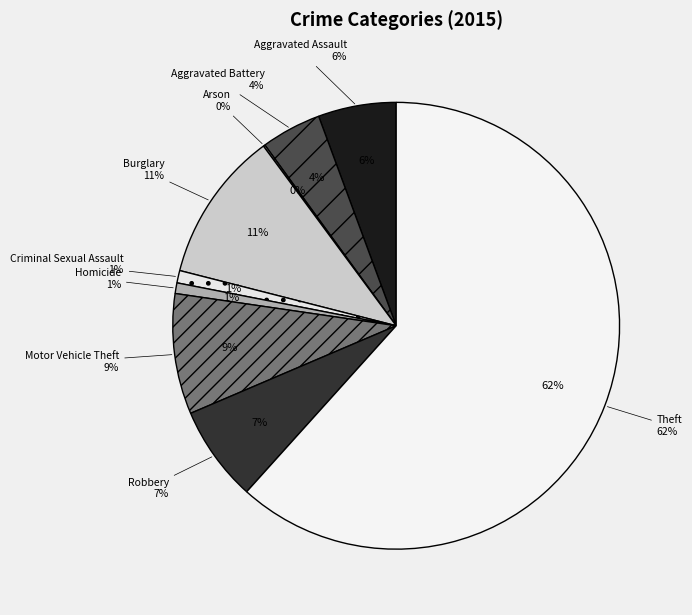

What portion of the pie excludes Arson?

99.9%